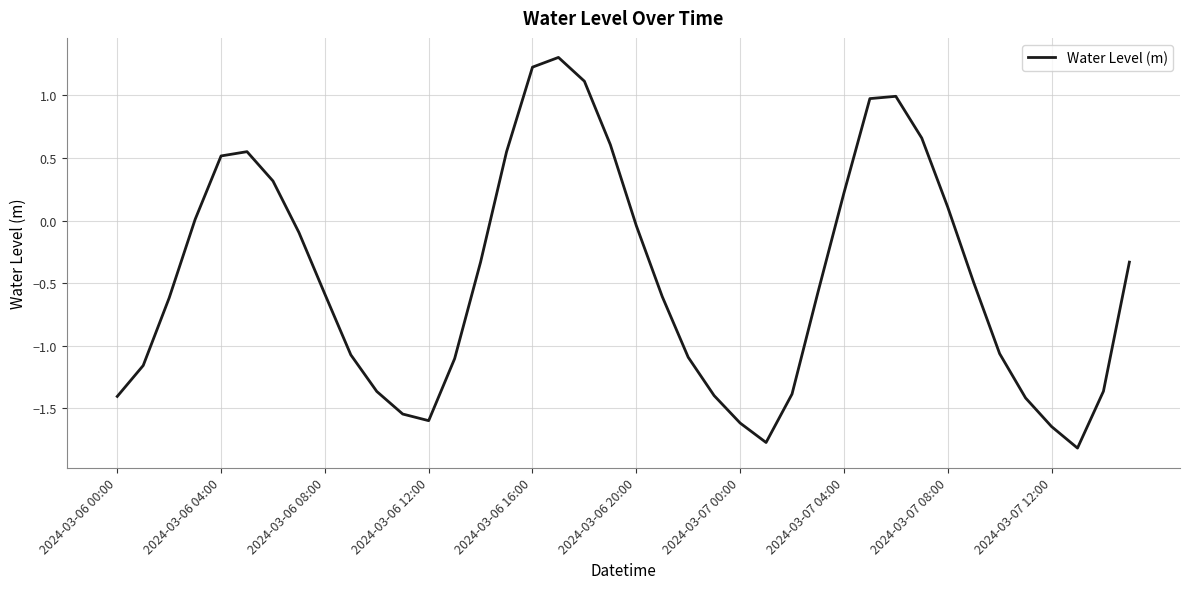

What is the minimum value shown in the chart?

-1.8